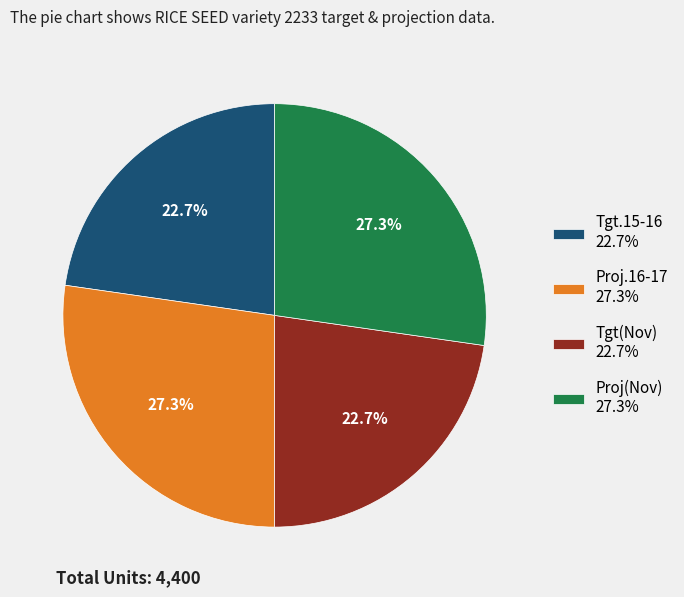

What percentage is NOT represented by Tgt(Nov) 22.7%?

77.3%